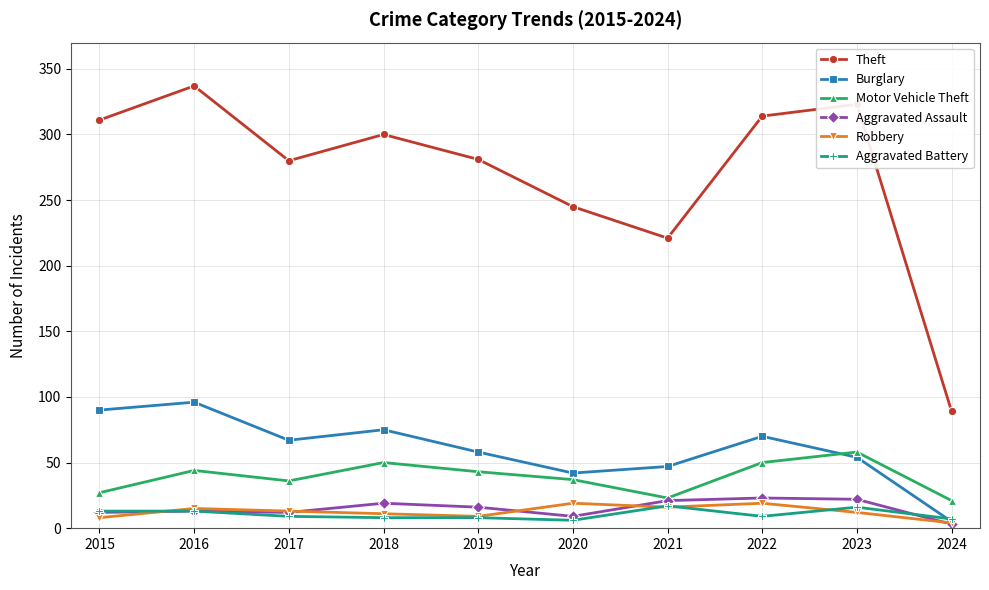

What is the sum of all Burglary values?

604